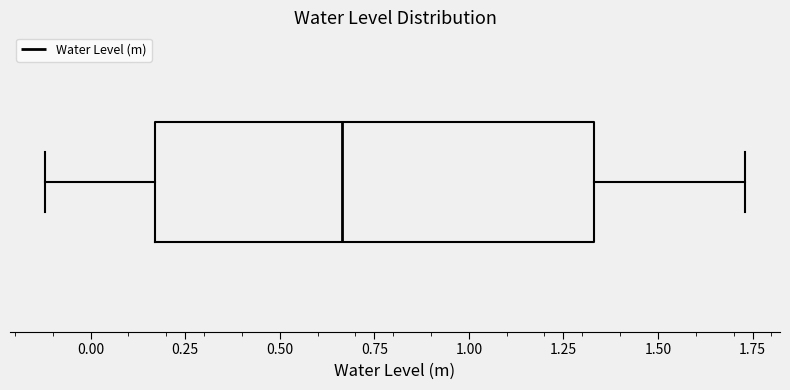

Read this box plot against the x-axis: the position of the median line, the range covered by the box, and the ends of both whiskers. The values are not printed on the chart, so give them approximately, as read against the axis.

median 0.65, box 0.15 to 1.35, whiskers -0.10 to 1.75